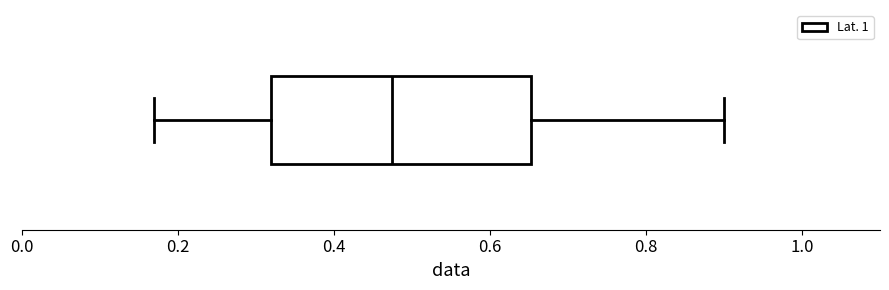

Transcribe this box plot: give where the median line is, the range the box spans, and where the two whiskers end, as read against the x-axis. The values are not printed on the chart, so give them approximately, as read against the axis.

median 0.48, box 0.32 to 0.66, whiskers 0.18 to 0.90